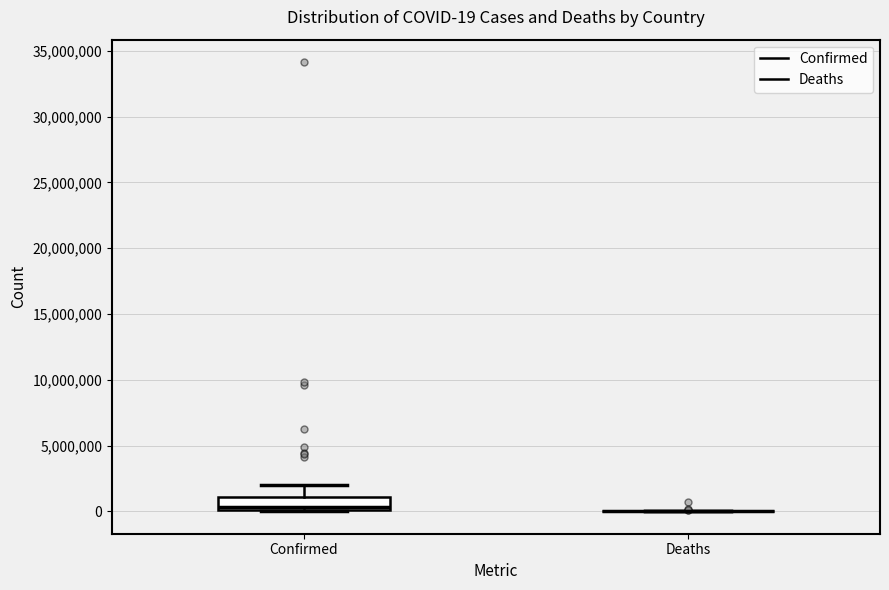

Comparing the boxes themselves (not the whiskers), which one is the tallest?

Confirmed